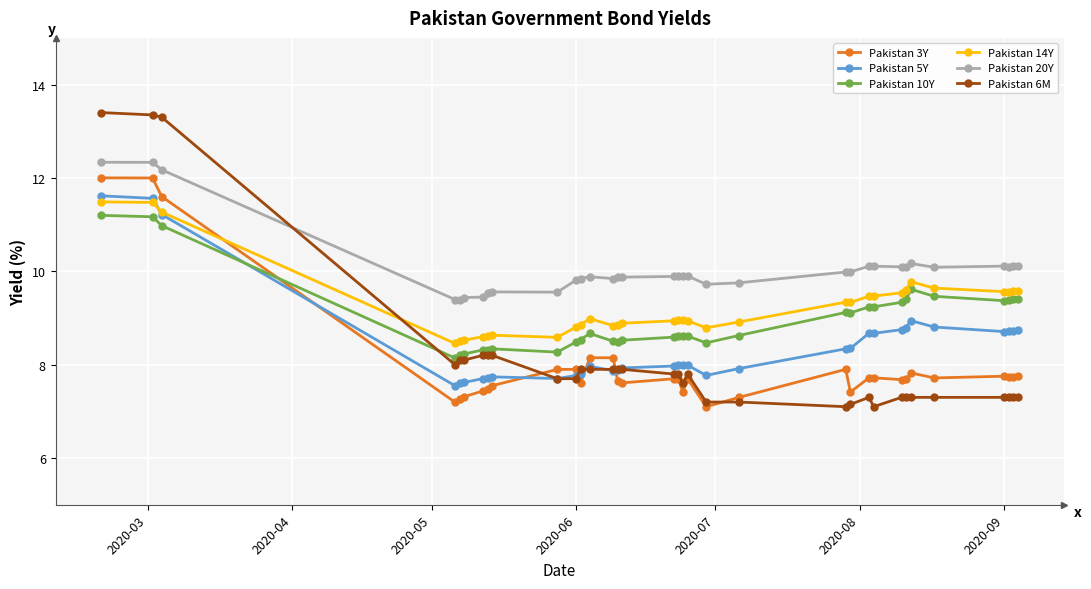

After their last crossing, which series has the higher values: Pakistan 20Y or Pakistan 6M?

Pakistan 20Y